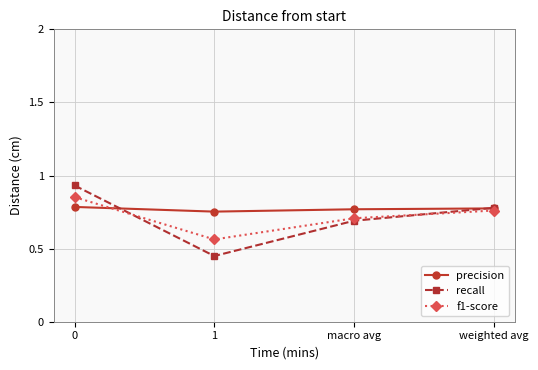

Which series has the widest spread of values?

recall